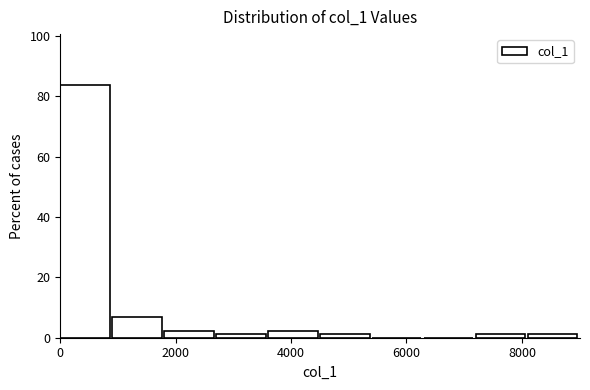

Reading left to right, transcribe this chart: for each bar, give the range it covers on the x-axis and its height. Neither the bar edges nor the heights are printed on the chart, so give them approximately, as read against the axes.

0 to 1000: 84
1000 to 1800: 6
1800 to 2800: 2
2800 to 3600: under 2
3600 to 4600: 2
4600 to 5400: under 2
5400 to 6400: 0
6400 to 7200: 0
7200 to 8200: under 2
8200 to 9000: under 2